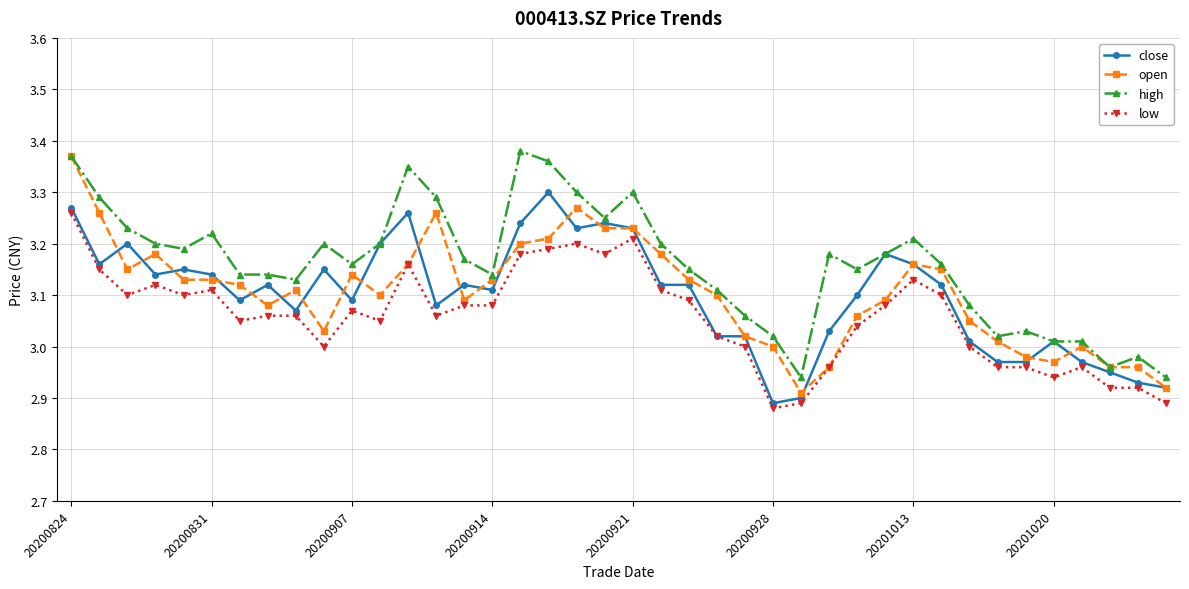

True or false: high has more than 2 points higher than both neighbors.

True